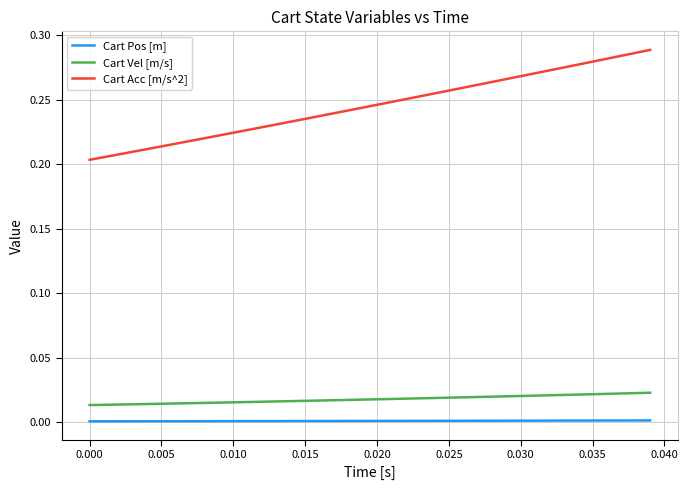

True or false: Cart Vel [m/s] and Cart Acc [m/s^2] cross at least once.

False